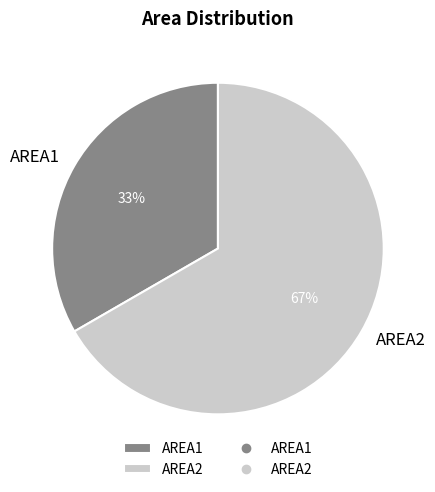

To the nearest percent, what portion does AREA1 represent?

33%